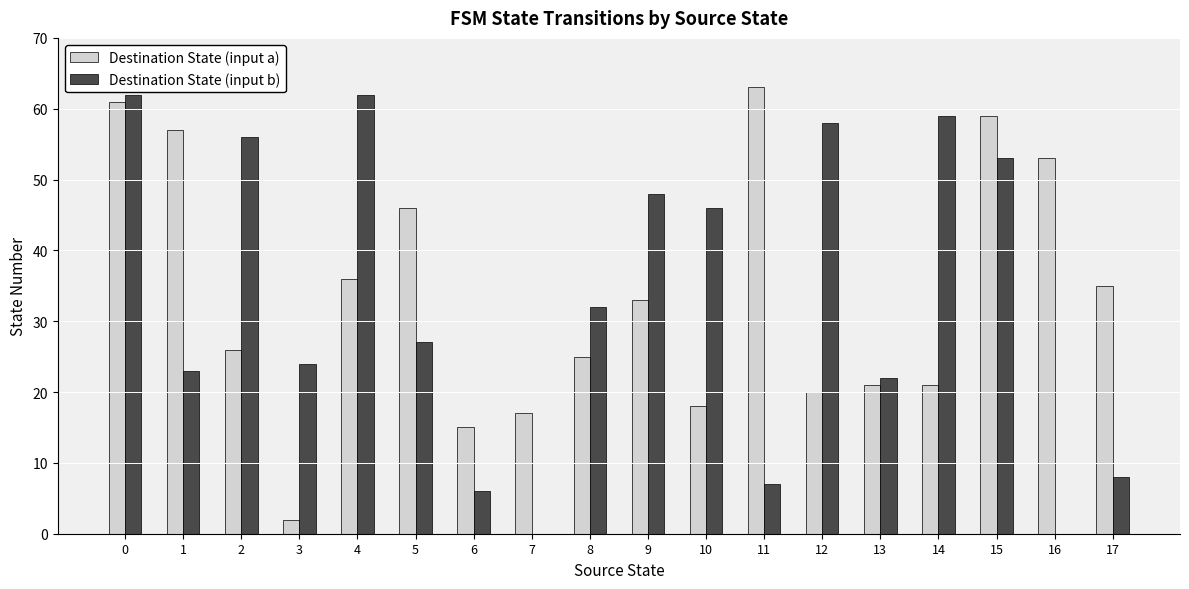

The Destination State (input b) series shows 62 at 0. True or false?

True